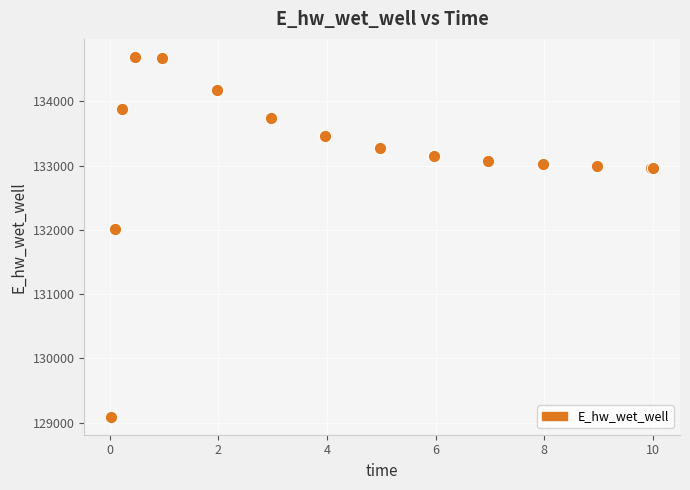

What Y value in the scatter plot is closest to 131891?

132013.2